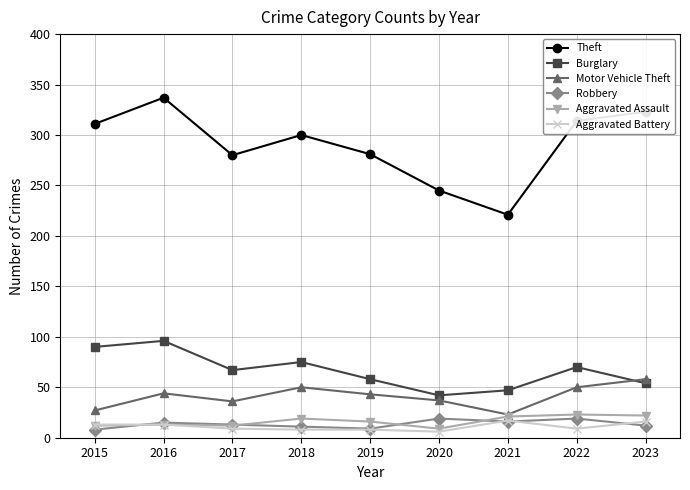

At which label does Aggravated Assault first exceed 16?

2018